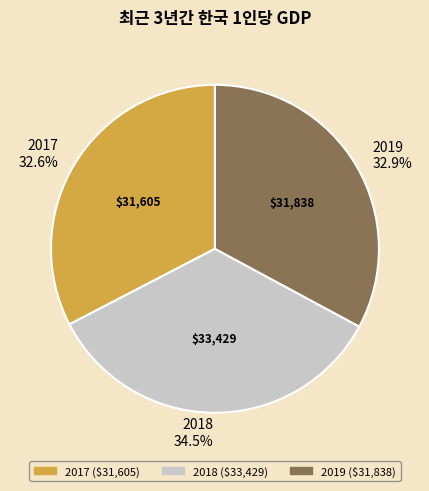

To the nearest percent, what portion does 2019 represent?

33%